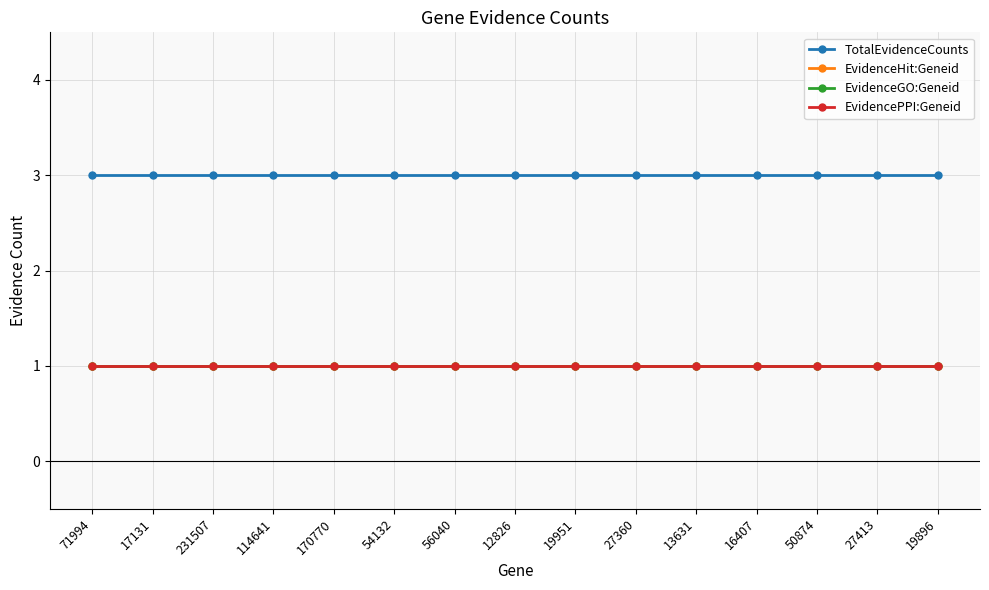

What position from the left is 54132?

6